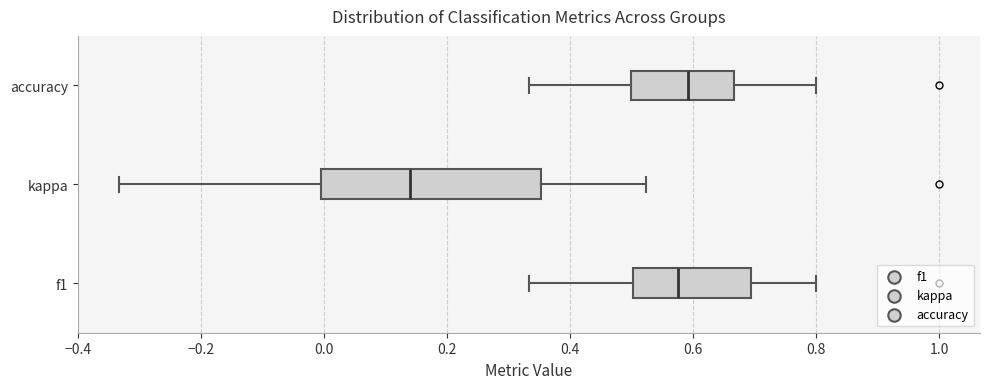

Reading bottom to top, transcribe this box plot: for each box, give where its median line is, the range the box spans, and where its two whiskers end, as read against the x-axis. The values are not printed on the chart, so give them approximately, as read against the axis.

f1: median 0.58, box 0.50 to 0.70, whiskers 0.34 to 0.80
kappa: median 0.14, box 0.00 to 0.36, whiskers -0.34 to 0.52
accuracy: median 0.60, box 0.50 to 0.66, whiskers 0.34 to 0.80